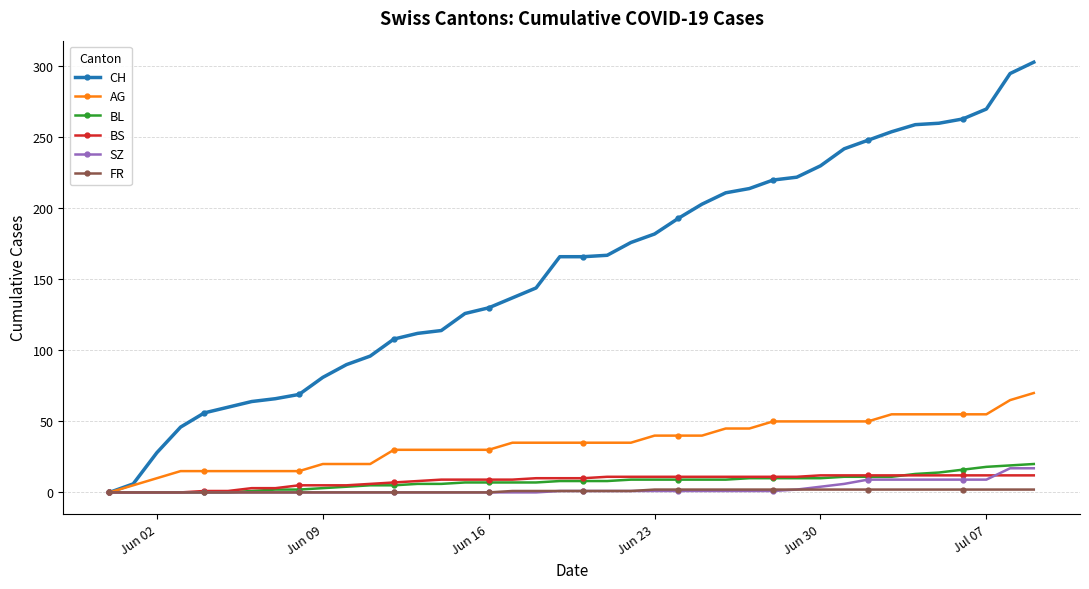

Which series has the largest total across all categories?

CH